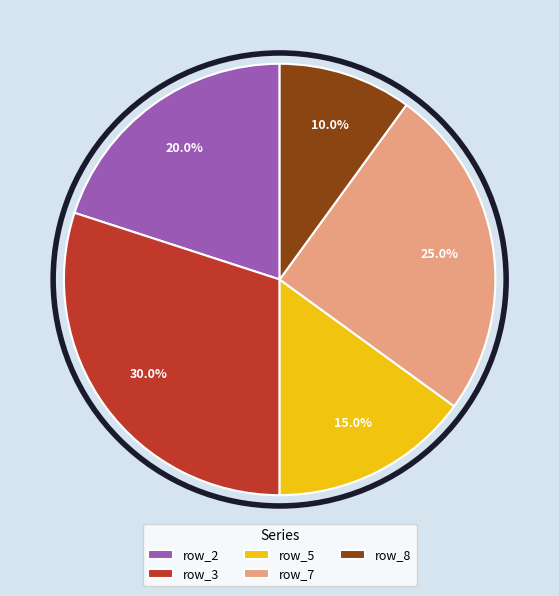

What is the smallest slice in the pie chart?

row_8